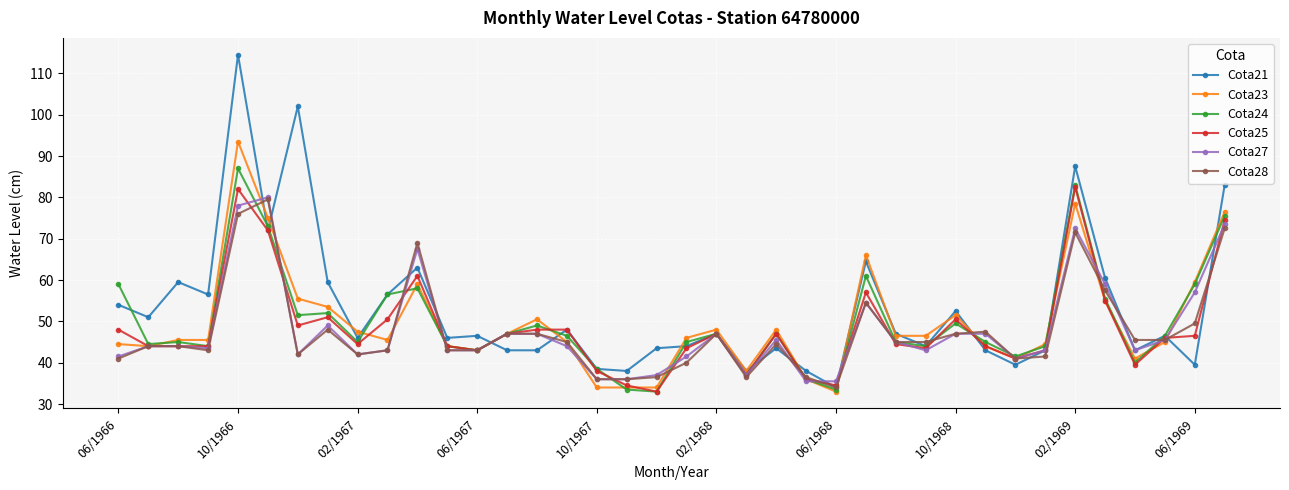

Which series has the largest total across all categories?

Cota21